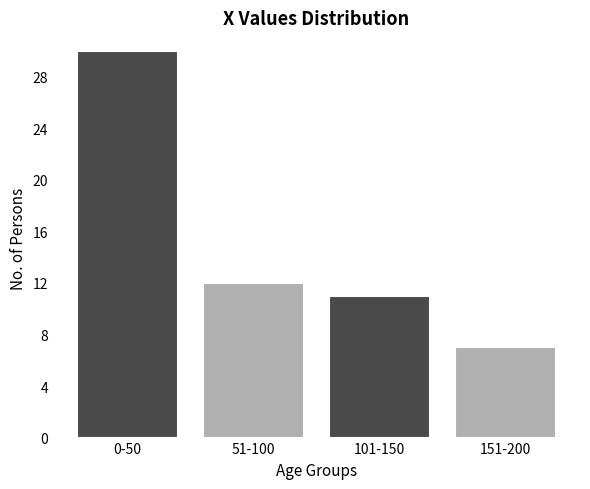

Reading left to right, transcribe all the data shown in this chart.

30	12	11	7